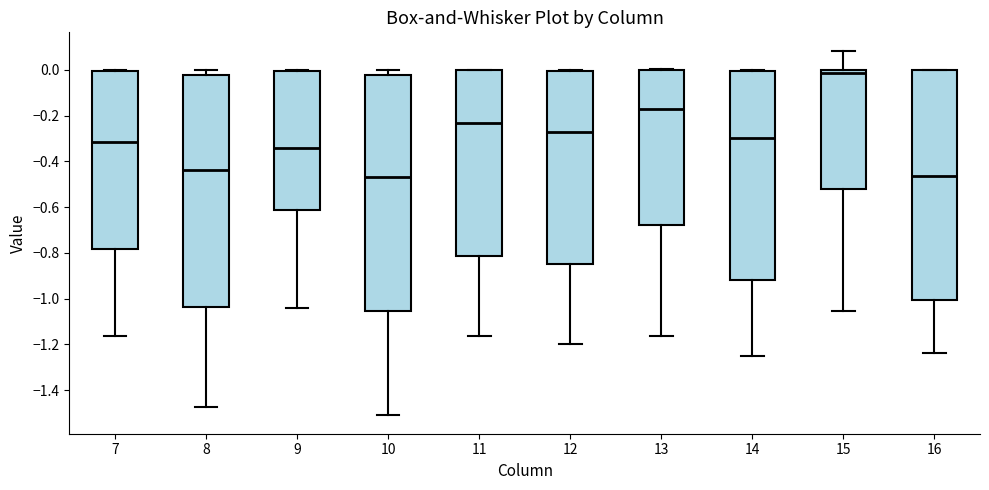

Which box has the highest median line?

15